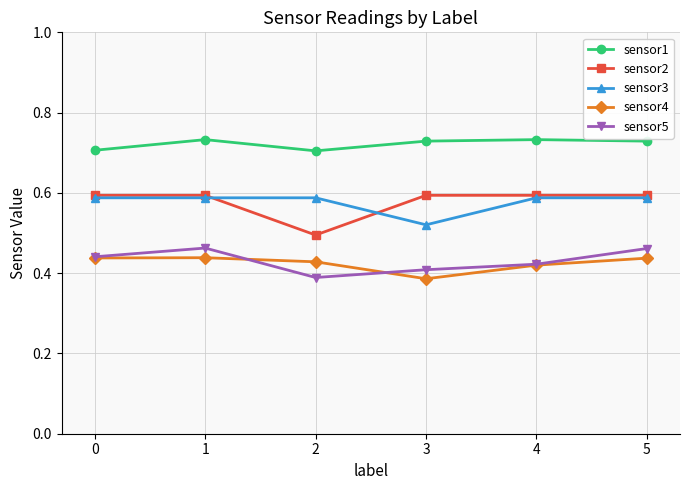

Is the value of sensor5 at 1 greater than the value of sensor4 at 3?

Yes